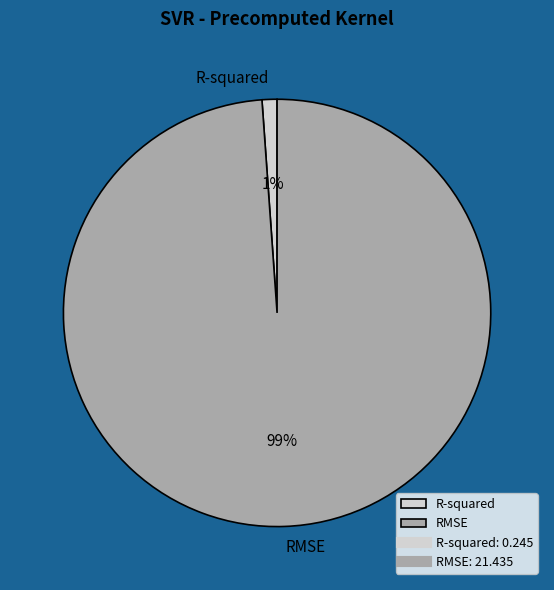

To the nearest percent, what portion does R-squared represent?

1%